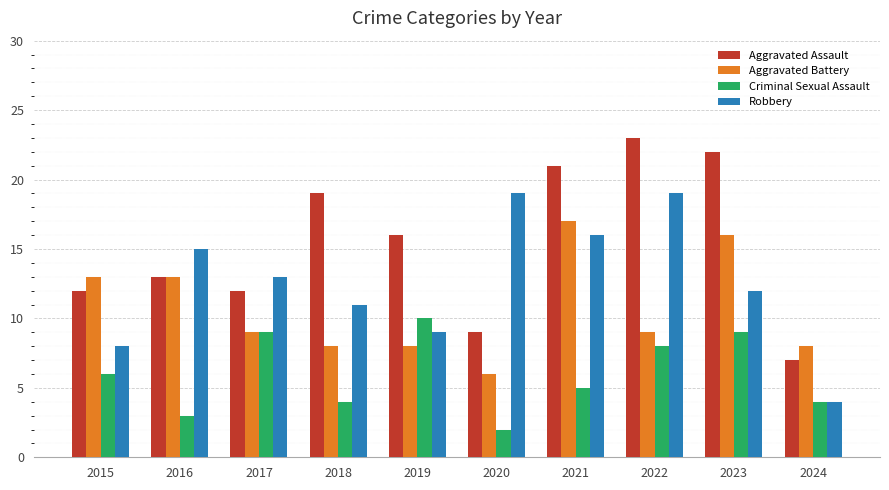

What is the value of the Robbery bar at the 10th from the left?

4